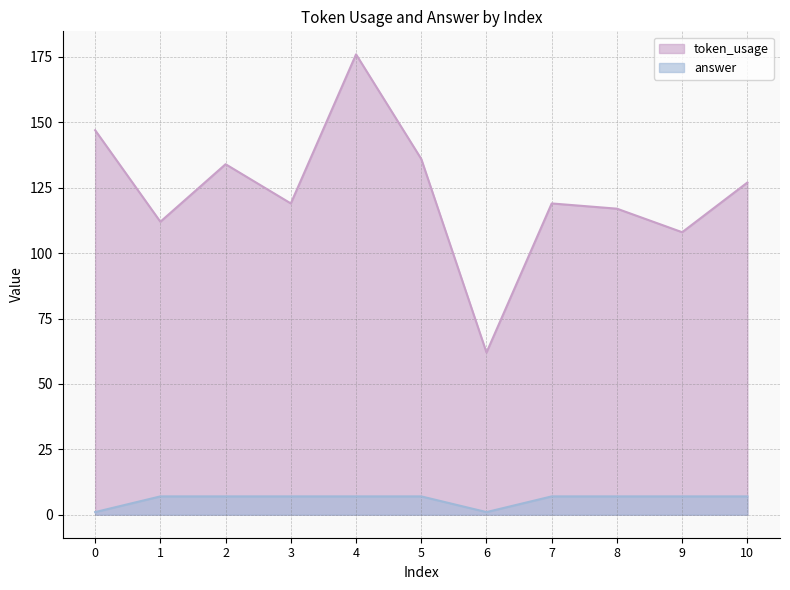

The value of token_usage at 4 is 176. True or false?

True